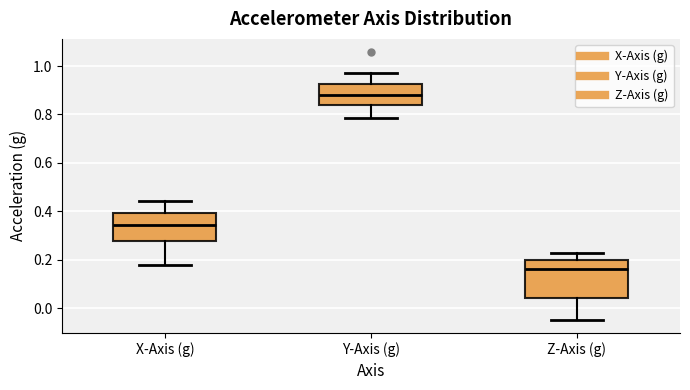

Which box has the highest median line?

Y-Axis (g)